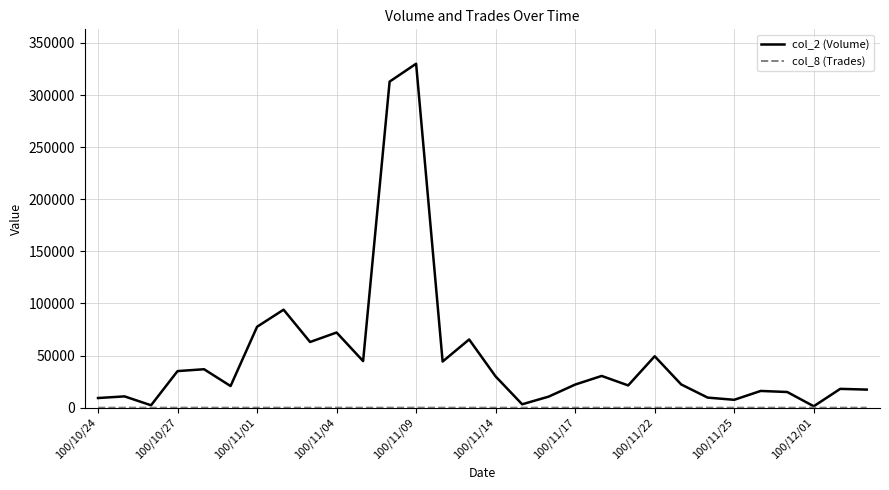

What is the maximum value shown in the chart?

330040